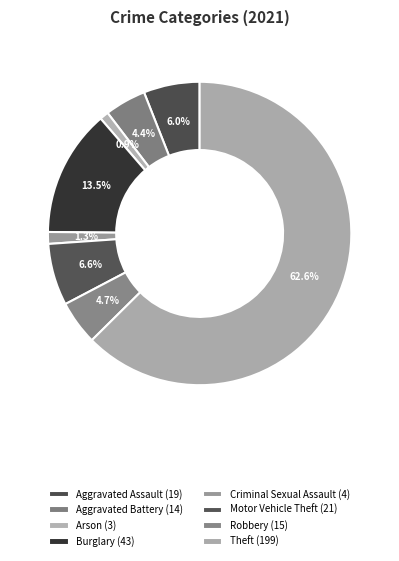

How many segments does this pie chart have?

8